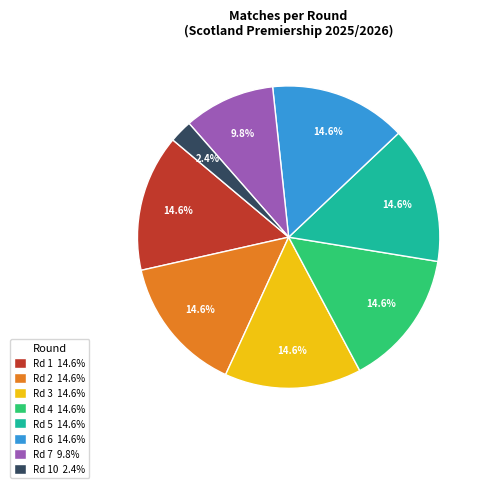

Which category has the smallest portion of the pie?

Rd 10 2.4%